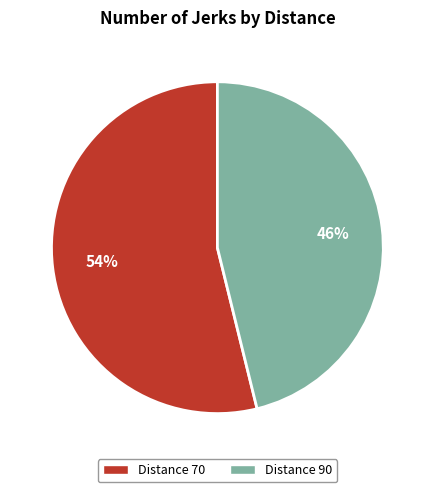

To the nearest percent, what is the average slice percentage?

50%